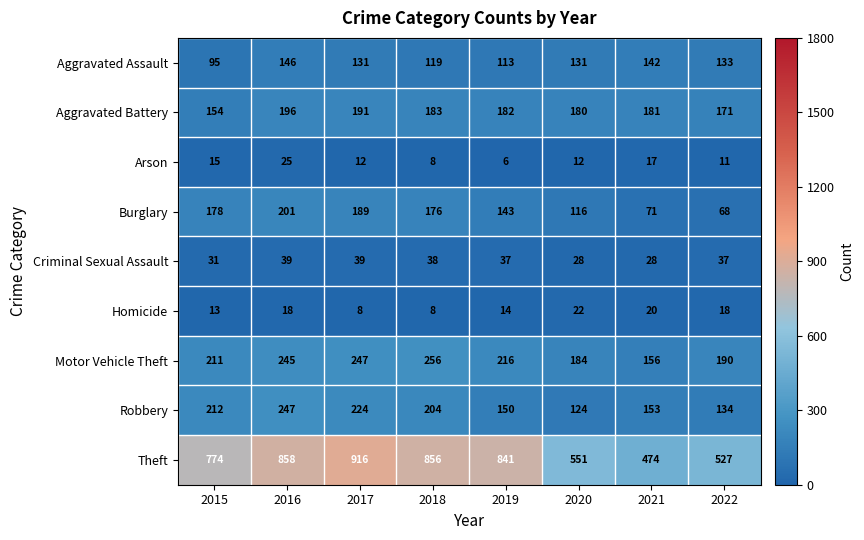

Which series has the largest total across all categories?

Theft